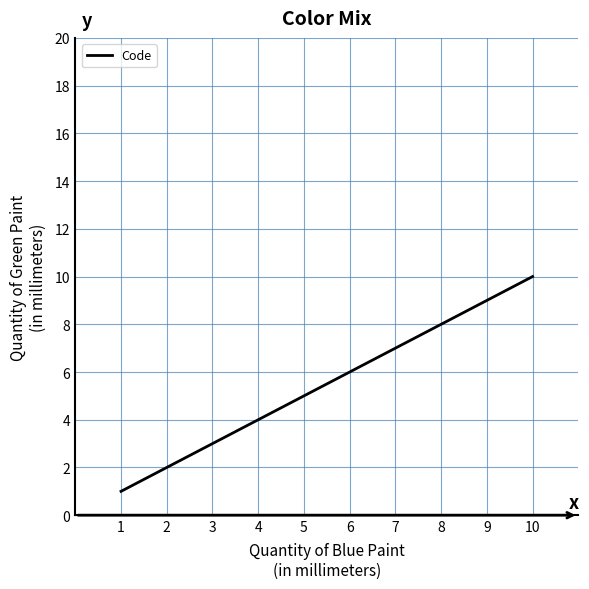

The value at 8 is 8. True or false?

True